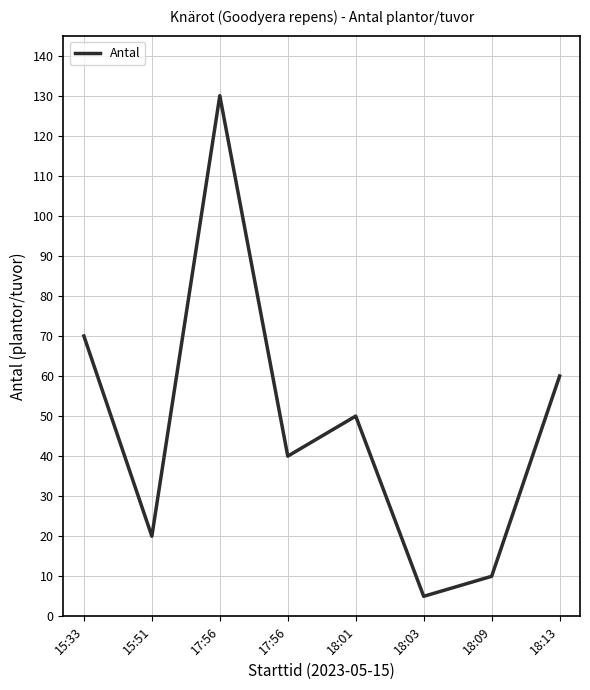

At which category does the data reach its first local valley?

15:51